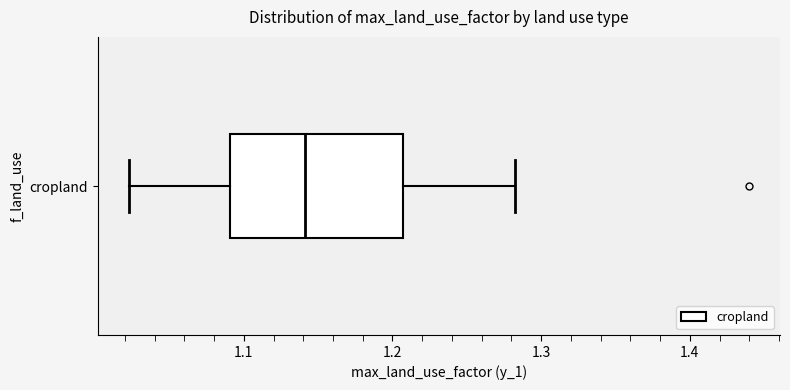

Transcribe this box plot: give where the median line is, the range the box spans, and where the two whiskers end, as read against the x-axis. The values are not printed on the chart, so give them approximately, as read against the axis.

median 1.14, box 1.09 to 1.21, whiskers 1.02 to 1.28